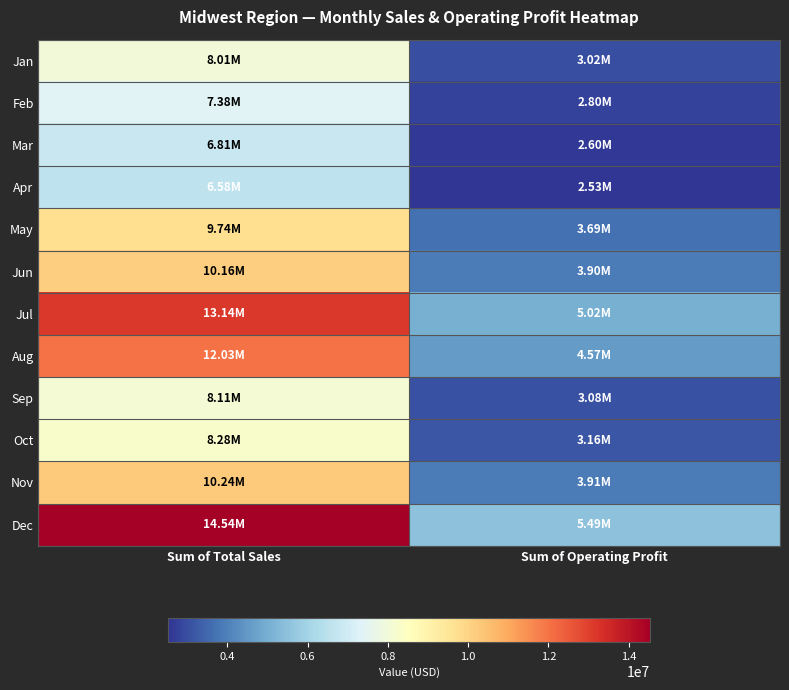

At Sum of Total Sales, list the series in order from smallest to largest.

Apr, Mar, Feb, Jan, Sep, Oct, May, Jun, Nov, Aug, Jul, Dec